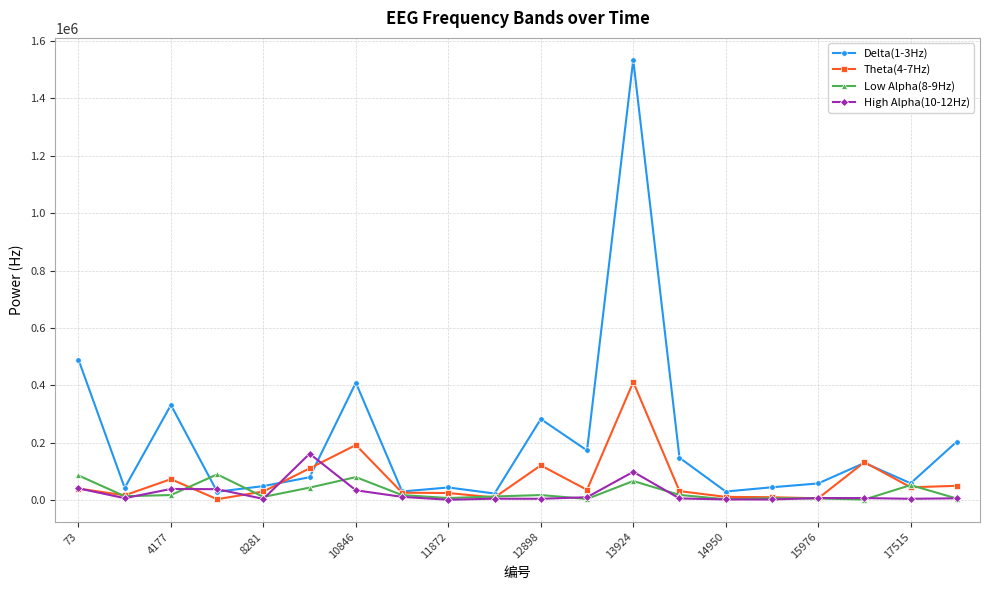

What is the greatest value displayed?

1534563